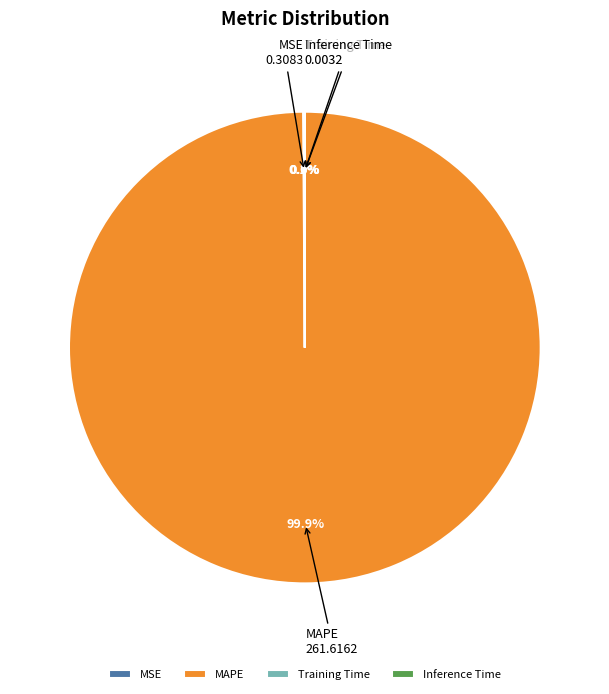

Does any single category account for the majority?

Yes